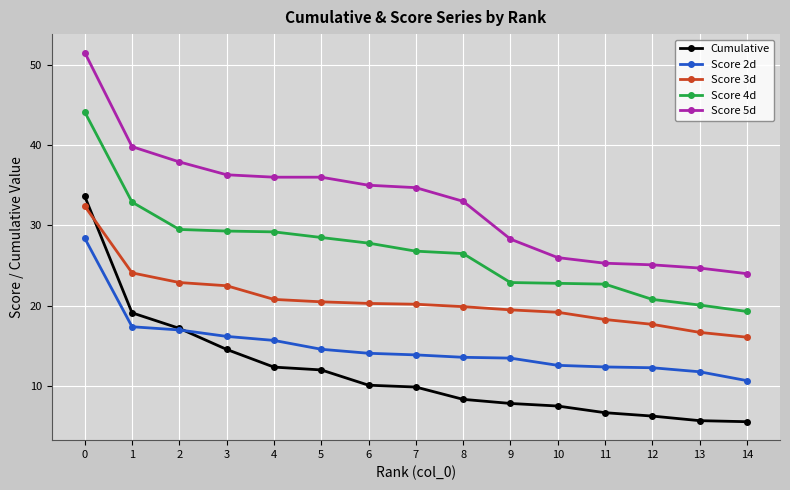

How many lines are shown in the chart?

5